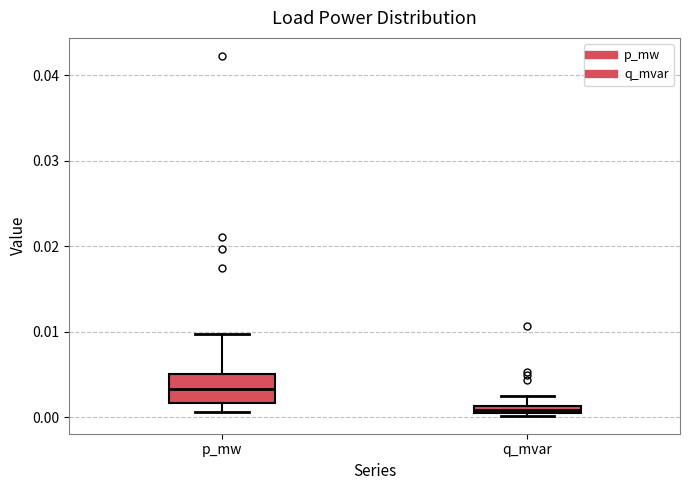

Which box is the tallest, from its lower edge to its upper edge?

p_mw